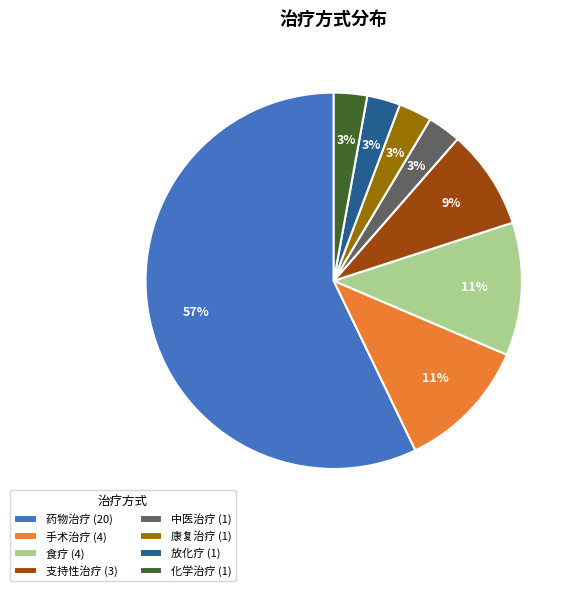

Combined, do 食疗 (4) and 药物治疗 (20) account for over 50%?

Yes